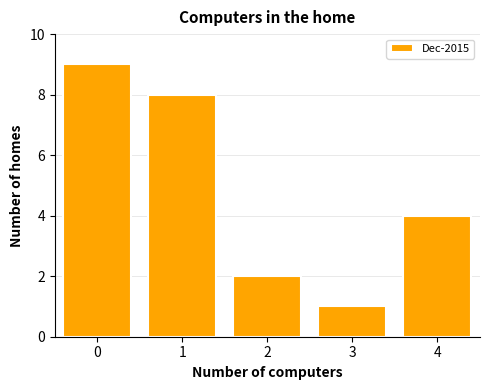

Reading right to left, list all the values displayed in this chart.

4	1	2	8	9